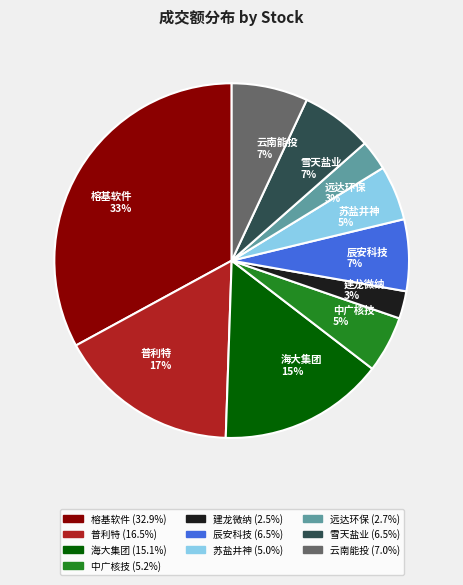

To the nearest percent, what is the average slice percentage?

10%